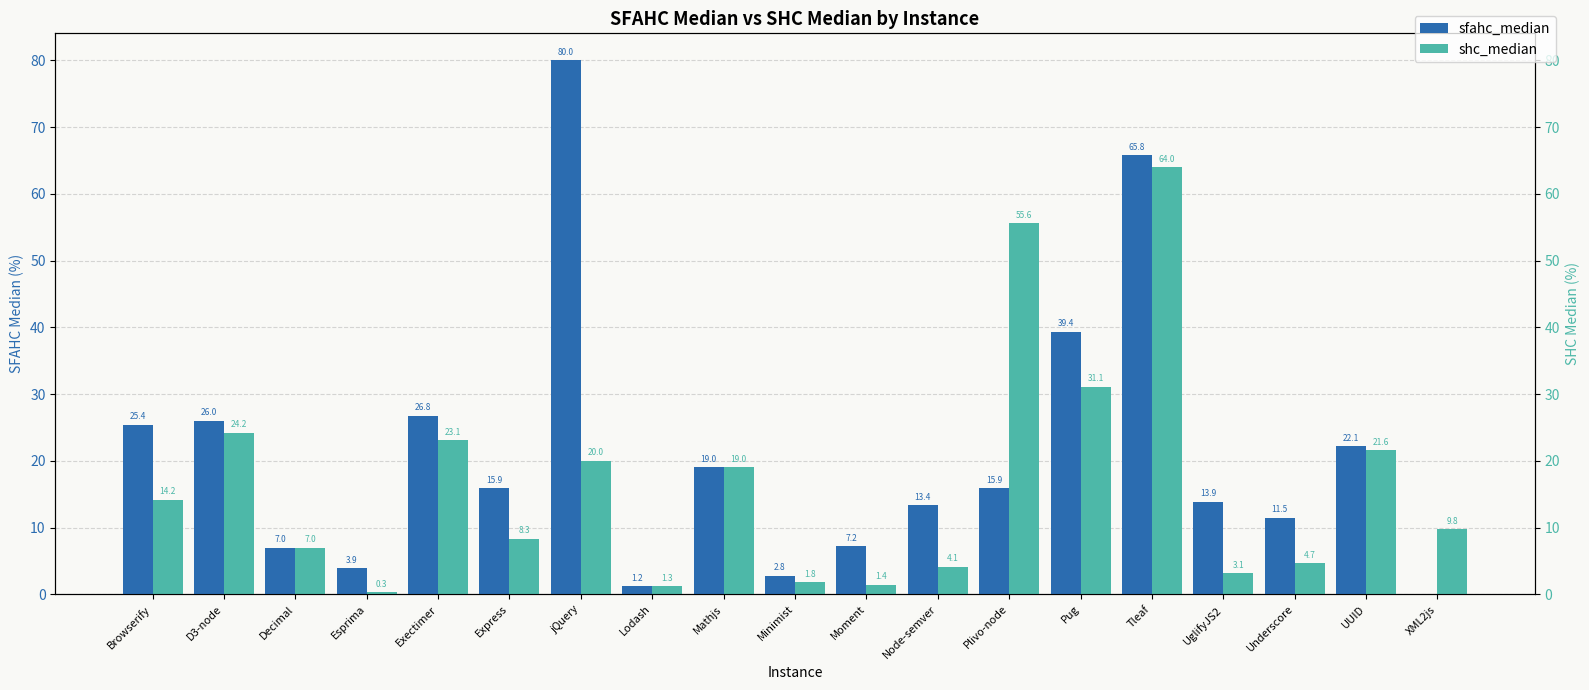

List the series in order of their peak value, lowest first.

shc_median, sfahc_median